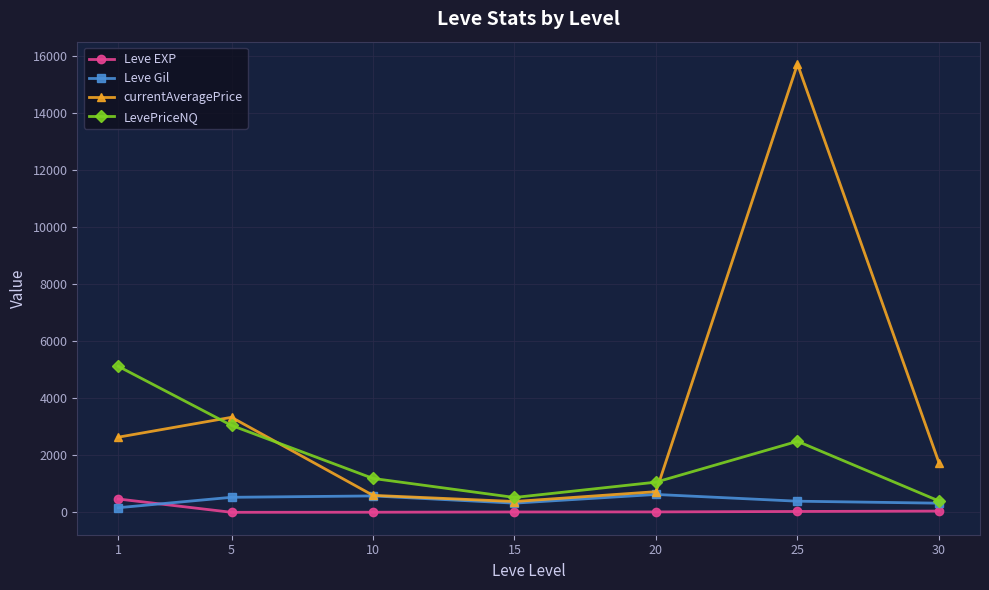

Does the chart display data point markers on the line(s)?

Yes